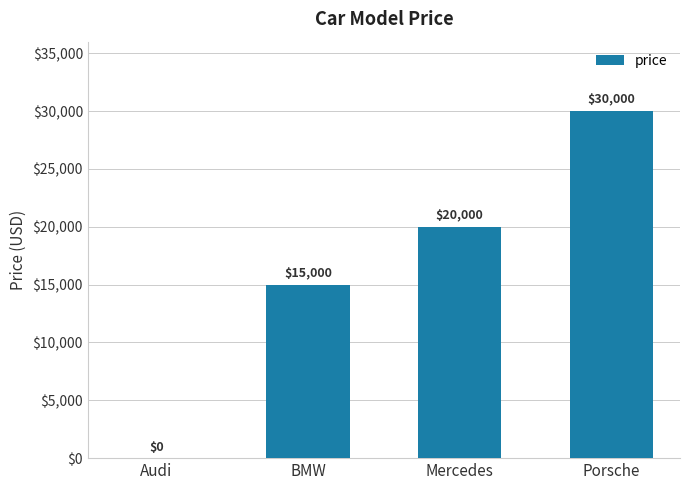

How many series are shown in this chart?

1